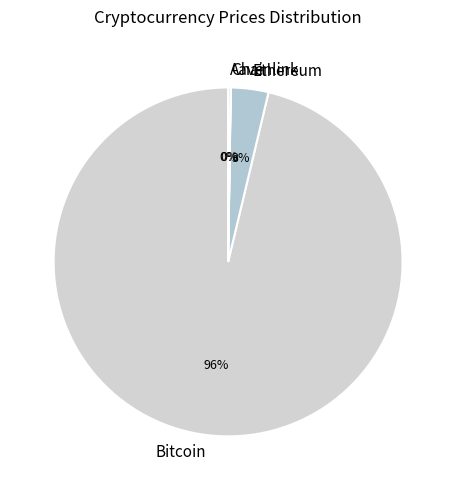

True or false: Ethereum accounts for 13% of the total.

False